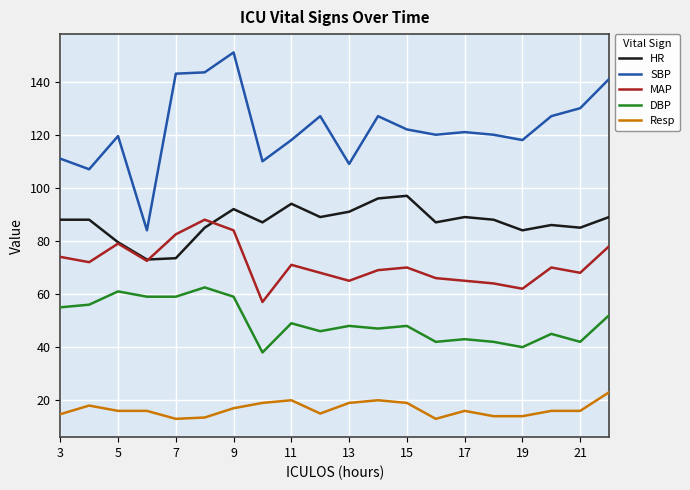

What is the greatest value displayed?

151.0